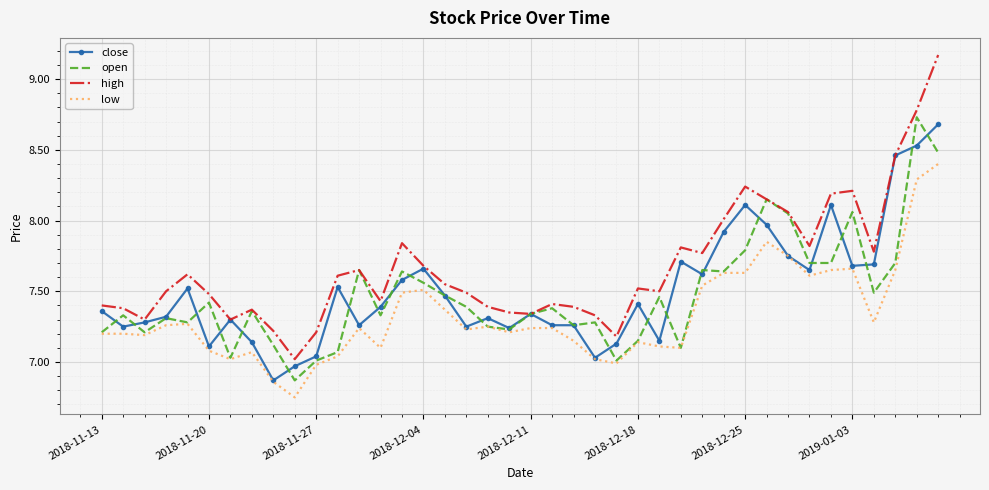

What is the maximum value for low?

8.4